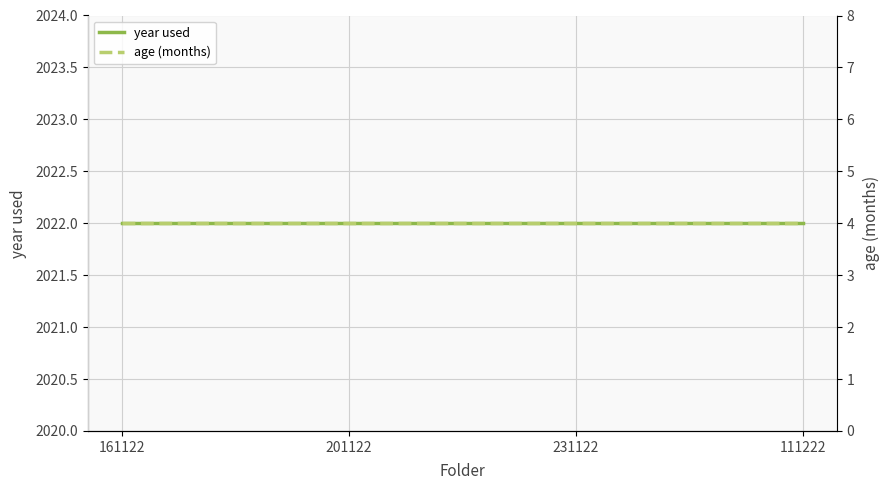

What are all the series names shown in the legend?

year used, age (months)